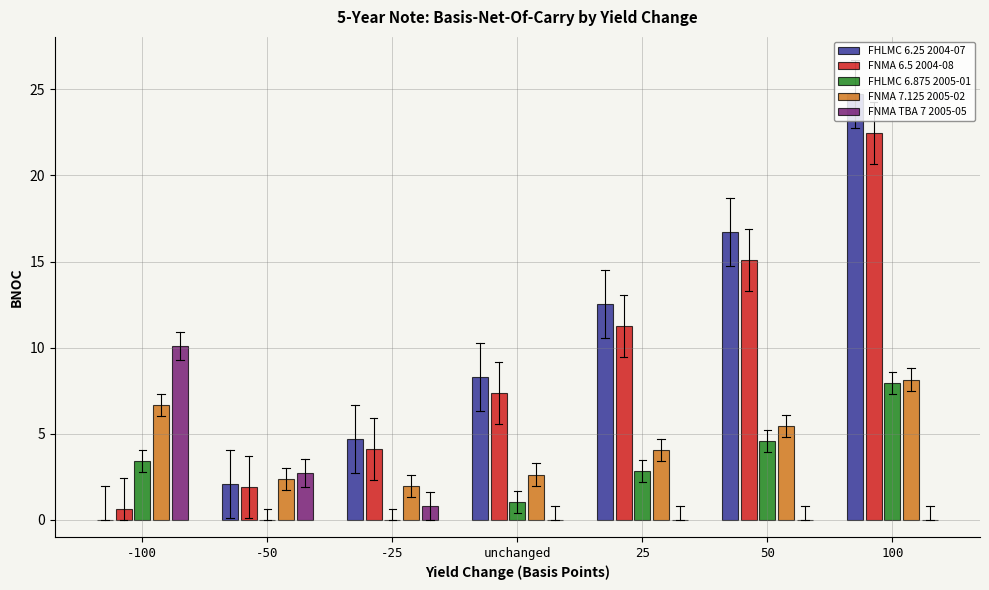

Between -100 and 100, which series saw the biggest shift?

FHLMC 6.25 2004-07